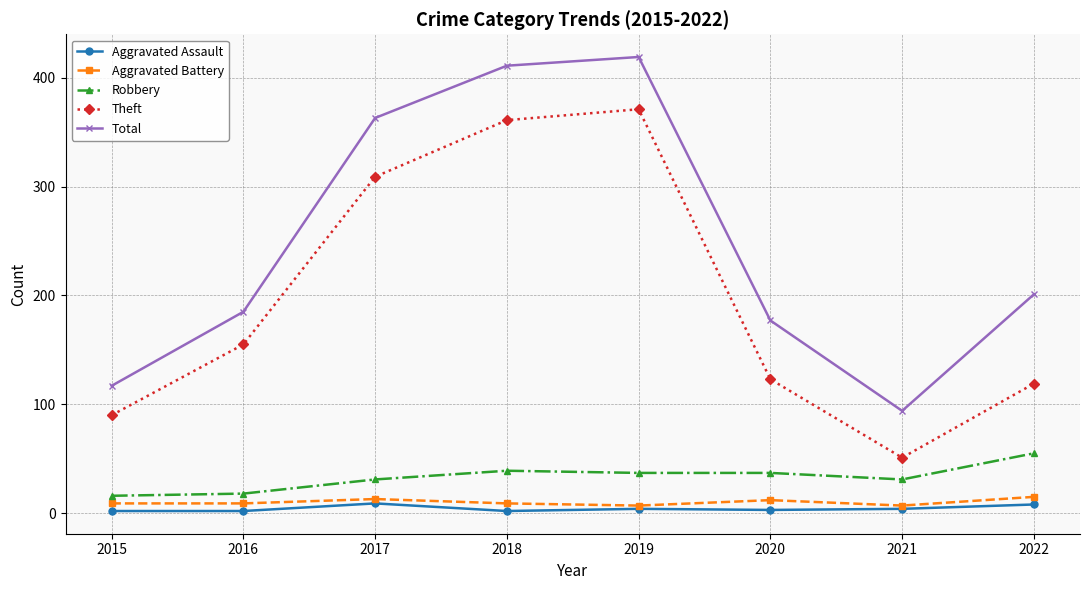

What is the lowest value of the Aggravated Battery series?

7